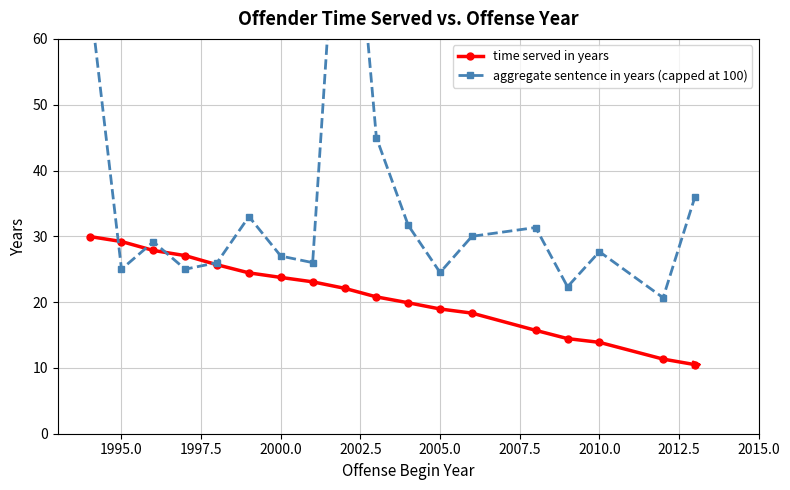

True or false: time served in years has a value of 9.1 at 2010.0.

False